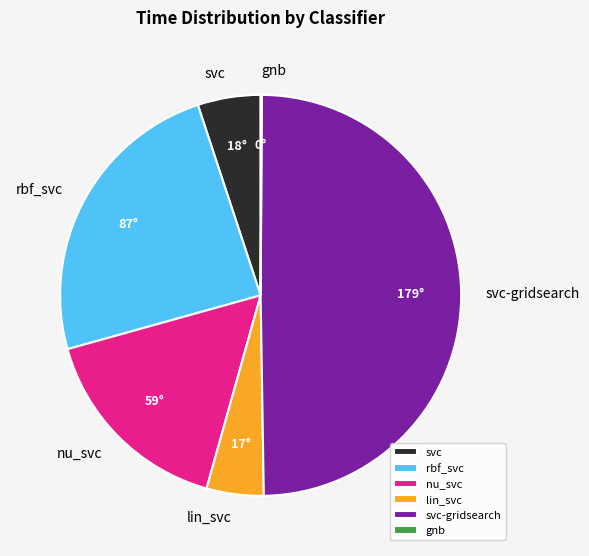

Does lin_svc represent more than half of the total?

No